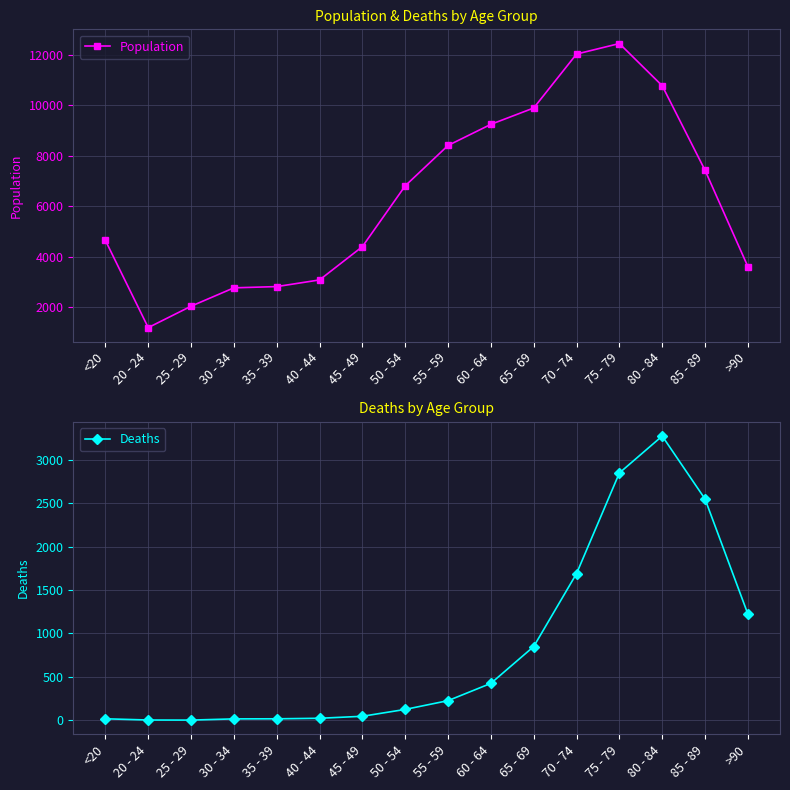

How many data points does each series have?

16